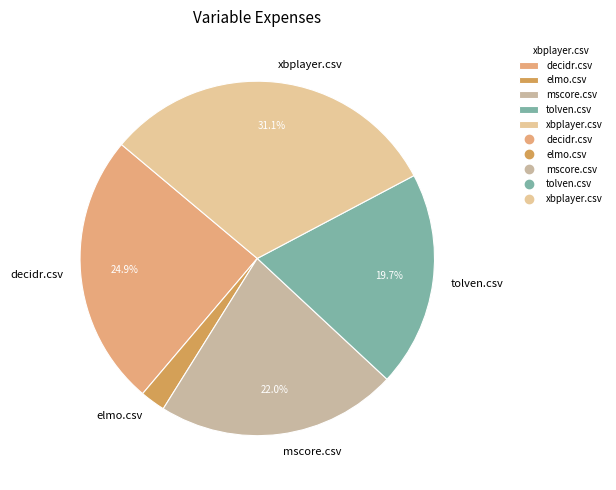

The tolven.csv slice represents 20% of the pie. True or false?

True